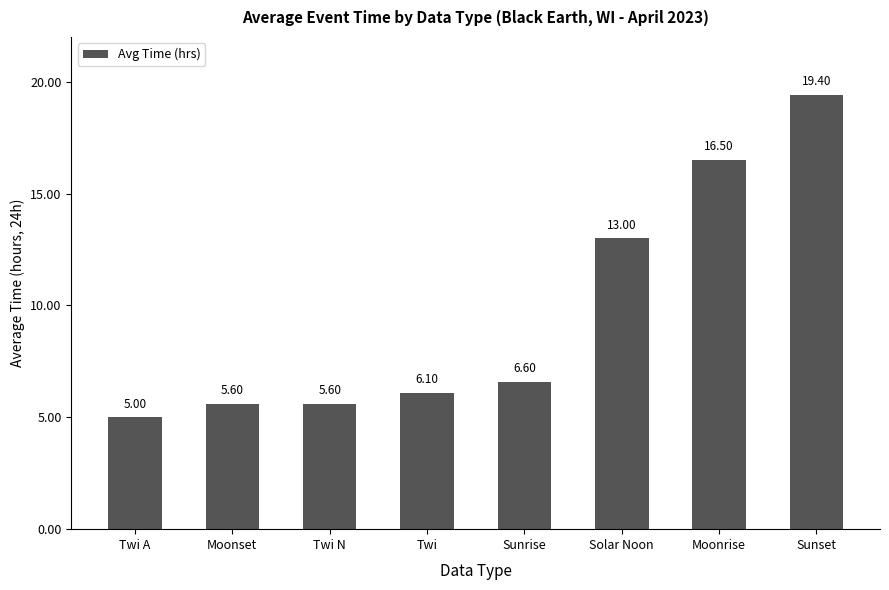

Which category has the highest value across all series?

Sunset